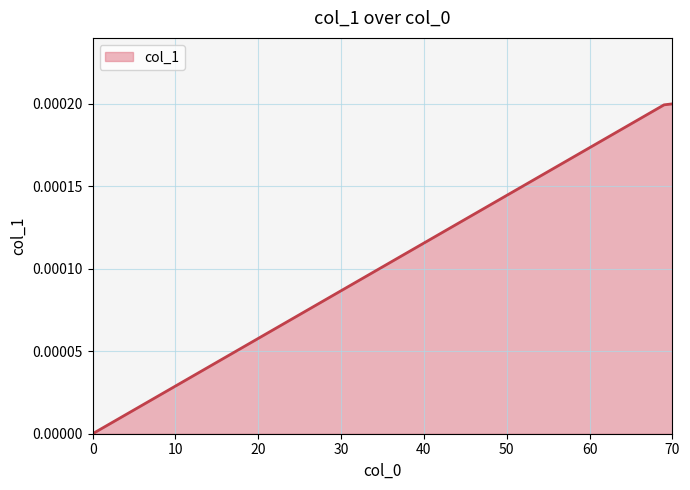

Rank the categories by value from highest to lowest.

70, 69, 0